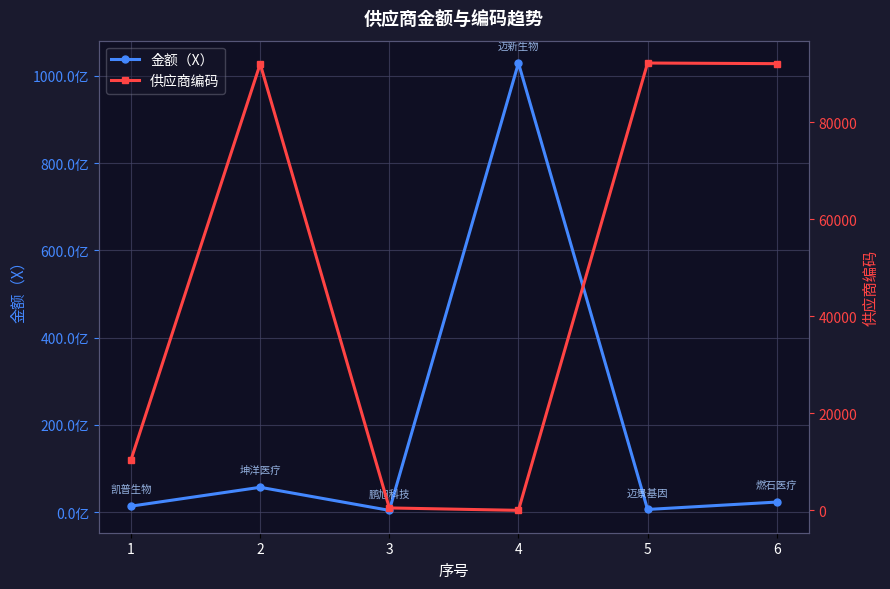

What is the sum of the 供应商编码 values at 4 and 3?

544.0